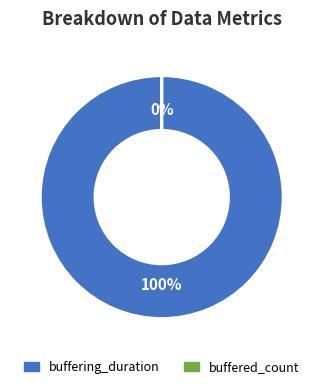

Count the number of slices in the pie.

2